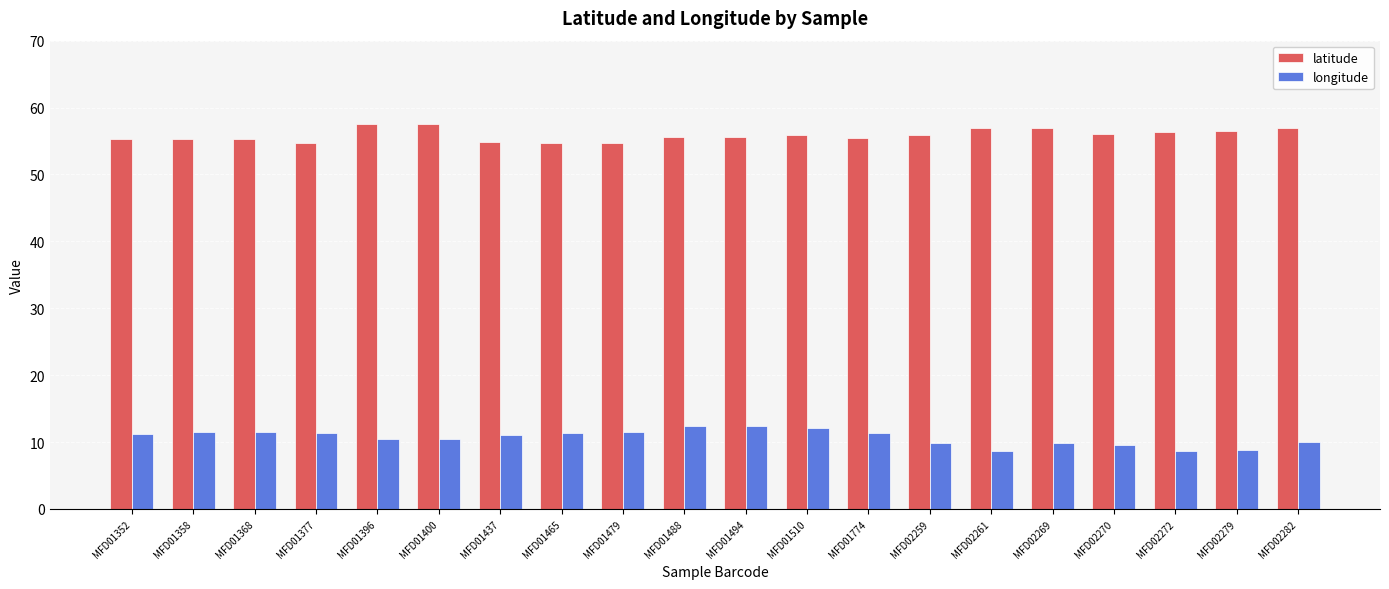

What is the value of the latitude bar at the 10th from the left?

55.7